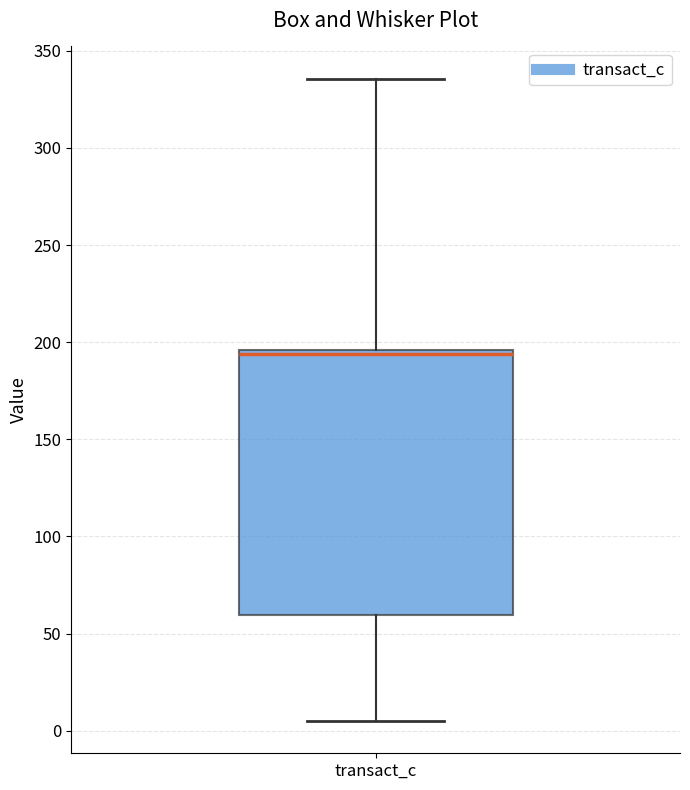

Where is the upper edge of the box for transact_c on the y-axis? The values are not printed on the chart, so give them approximately, as read against the axis.

195